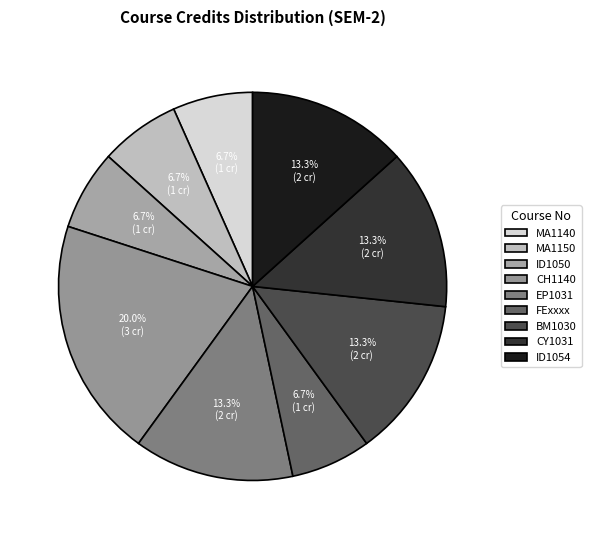

How many slices are in this pie chart?

9